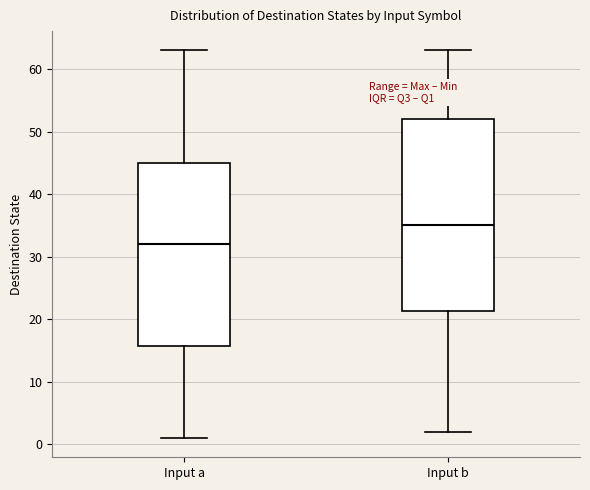

Which box's median line is the highest?

Input b